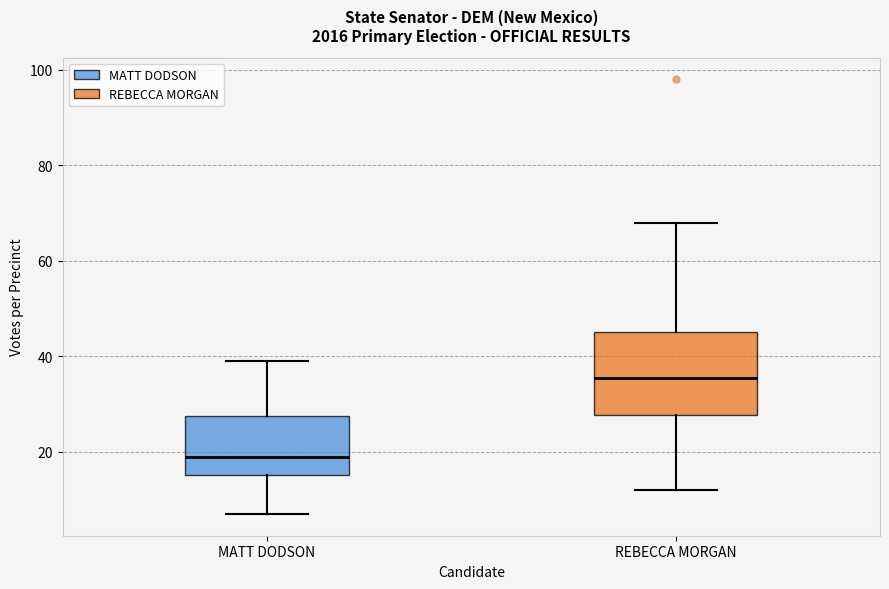

Reading left to right, read every box against the y-axis: the position of its median line, the range the box covers, and the ends of its whiskers. The values are not printed on the chart, so give them approximately, as read against the axis.

MATT DODSON: median 20, box 16 to 28, whiskers 8 to 40
REBECCA MORGAN: median 36, box 28 to 46, whiskers 12 to 68